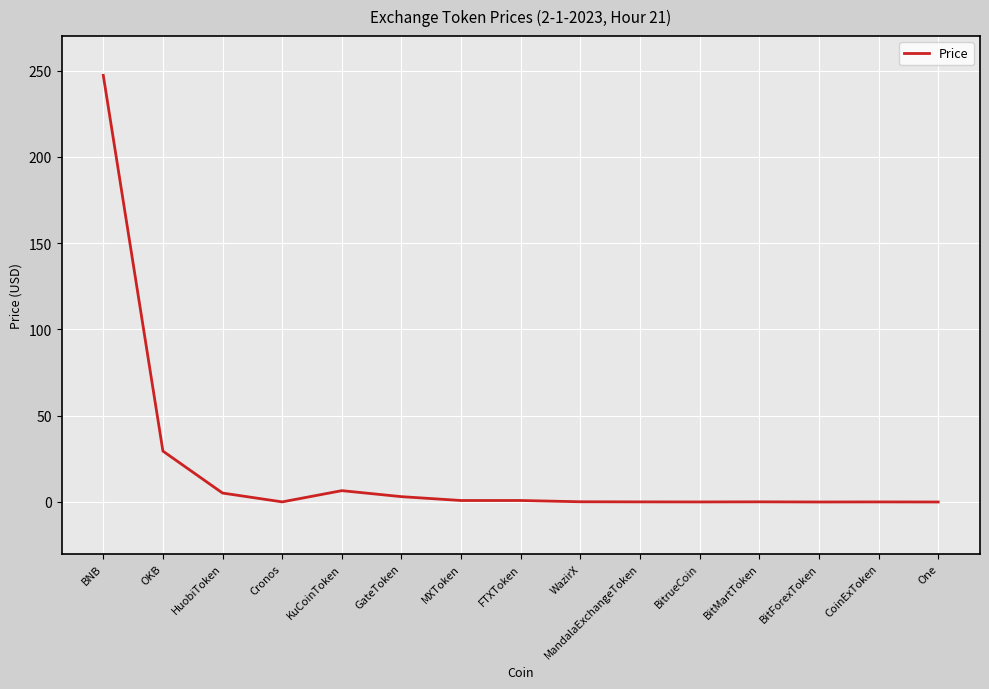

What is the sum of all values?

293.8